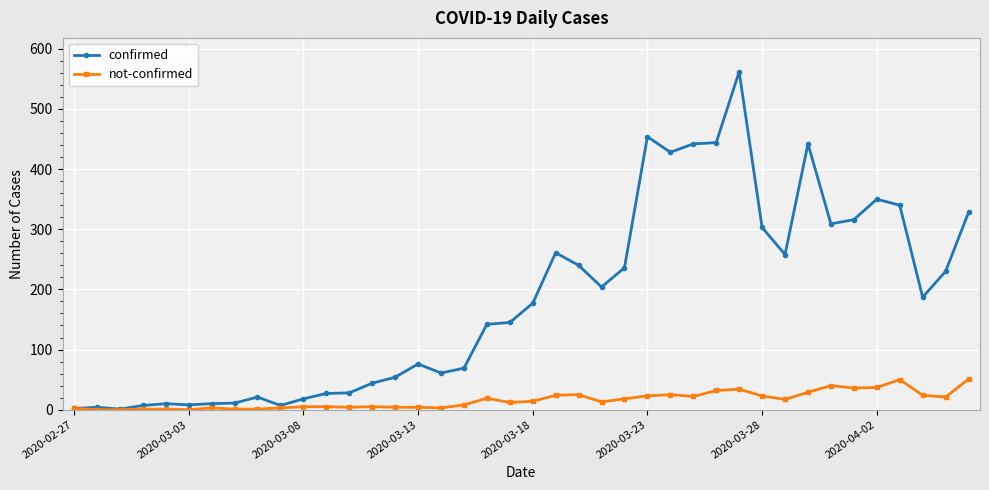

What is the greatest value displayed?

562